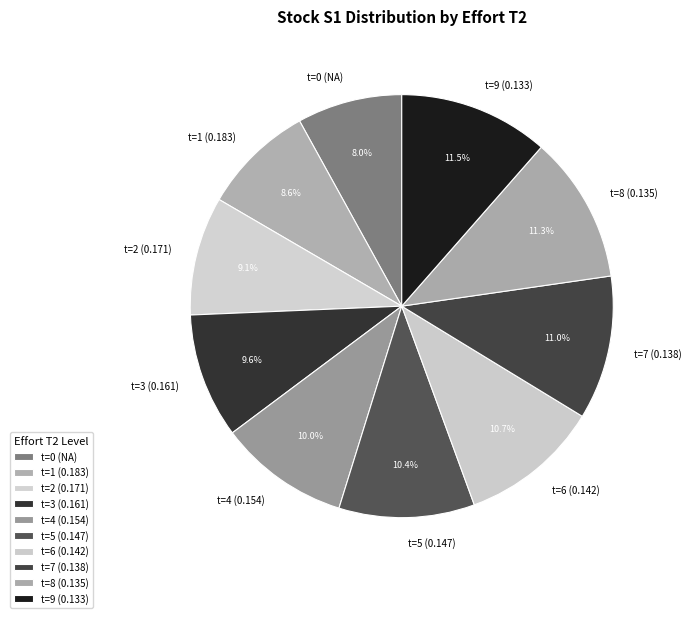

What is the smallest slice in the pie chart?

t=0 (NA)